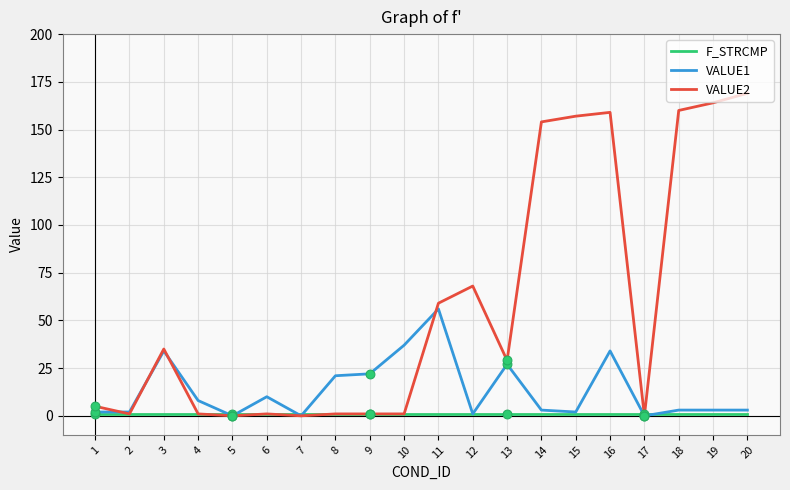

What are all the series names shown in the legend?

F_STRCMP, VALUE1, VALUE2